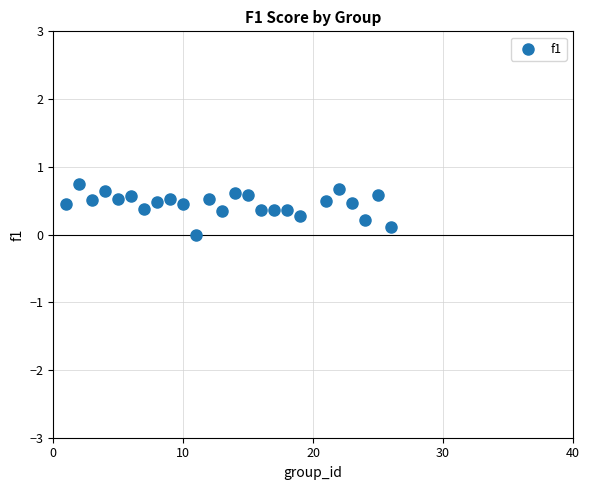

What is the range of X values (max minus min)?

25.0